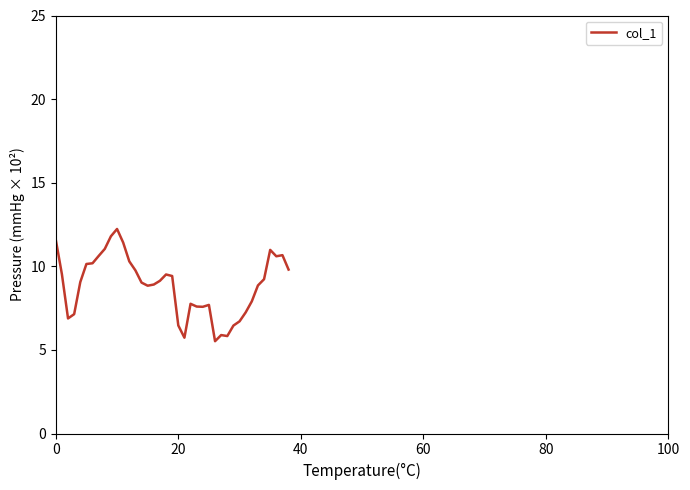

What is the difference between the maximum and minimum values?

6.7